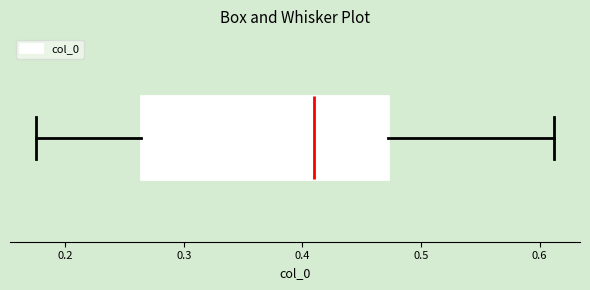

Where is the left edge of the box on the x-axis? The values are not printed on the chart, so give them approximately, as read against the axis.

0.26